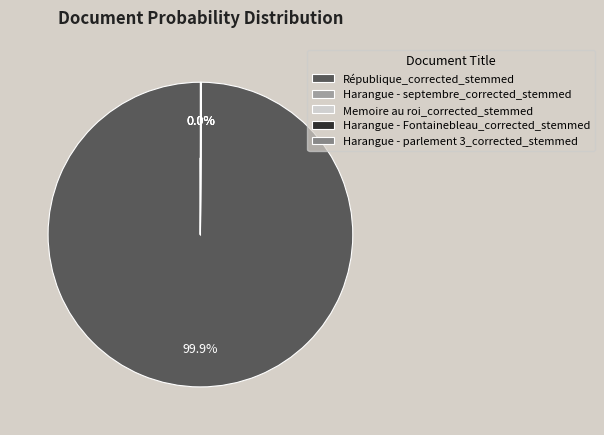

The République_corrected_stemmed slice represents 89% of the pie. True or false?

False